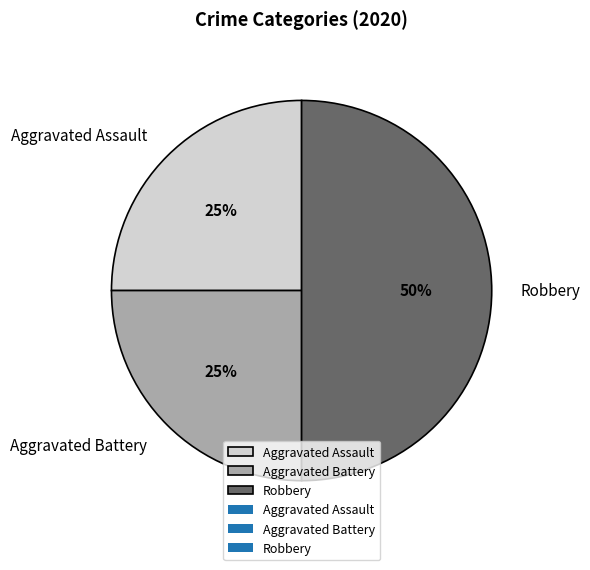

Which has a higher value, Aggravated Battery or Robbery?

Robbery